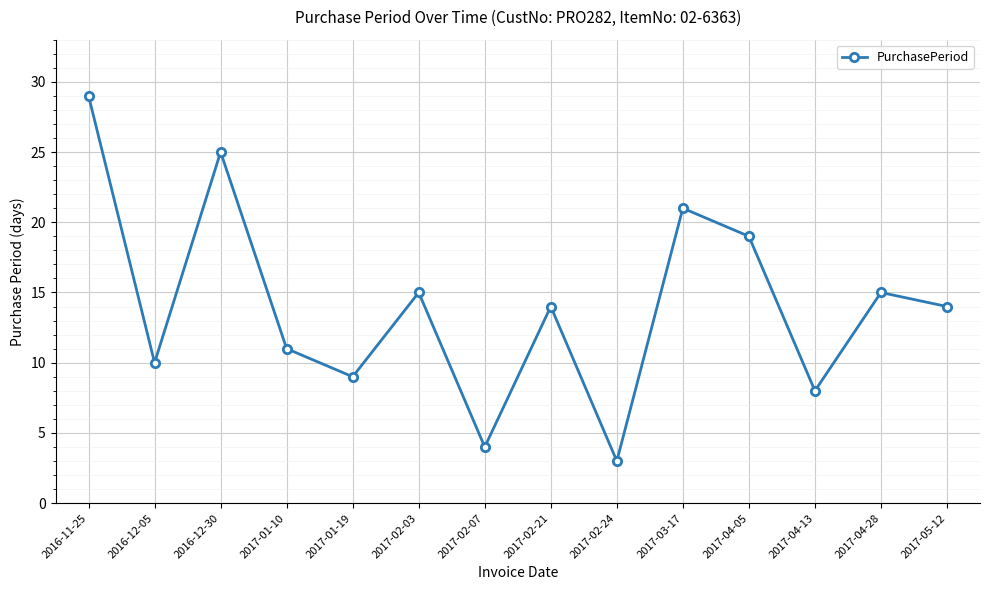

True or false: the data shows 24 at 2017-02-21.

False